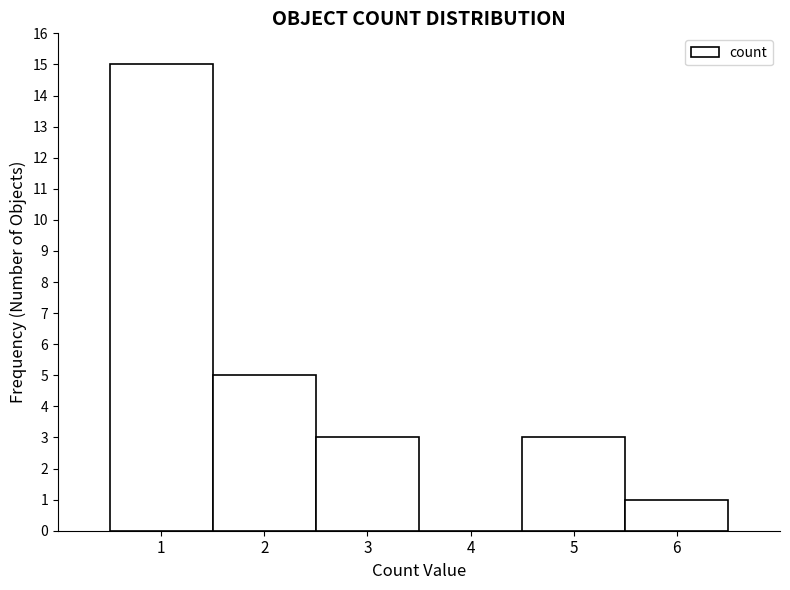

Reading left to right, list every bar in this chart as the range it spans on the x-axis followed by its height. The values are not printed on the chart, so give them approximately, as read against the axis.

0.5 to 1.5: 15
1.5 to 2.5: 5
2.5 to 3.5: 3
3.5 to 4.5: 0
4.5 to 5.5: 3
5.5 to 6.5: 1